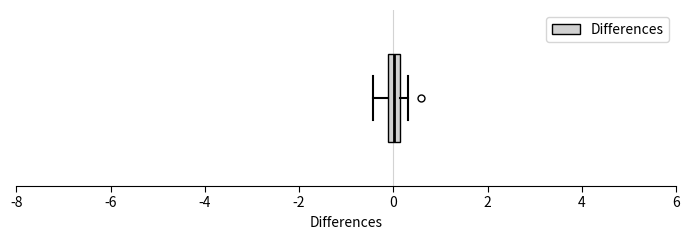

Where is the left edge of the box on the x-axis? The values are not printed on the chart, so give them approximately, as read against the axis.

-0.2